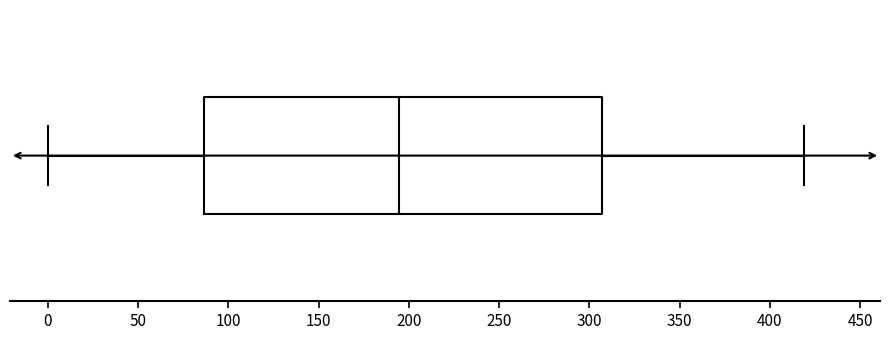

Transcribe this box plot: give where the median line is, the range the box spans, and where the two whiskers end, as read against the x-axis. The values are not printed on the chart, so give them approximately, as read against the axis.

median 195, box 85 to 305, whiskers 0 to 420